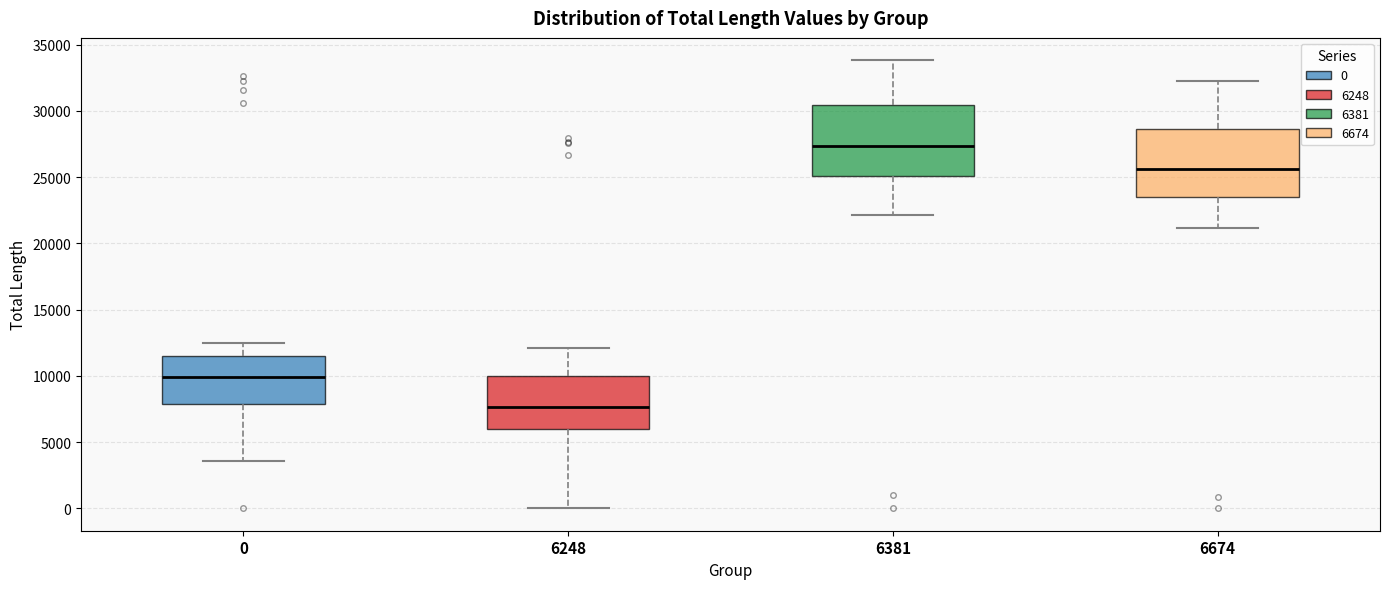

Reading left to right, transcribe this box plot: for each box, give where its median line is, the range the box spans, and where its two whiskers end, as read against the y-axis. The values are not printed on the chart, so give them approximately, as read against the axis.

0: median 10000, box 8000 to 11500, whiskers 3500 to 12500
6248: median 7500, box 6000 to 10000, whiskers 0 to 12000
6381: median 27500, box 25000 to 30500, whiskers 22000 to 34000
6674: median 25500, box 23500 to 28500, whiskers 21000 to 32000